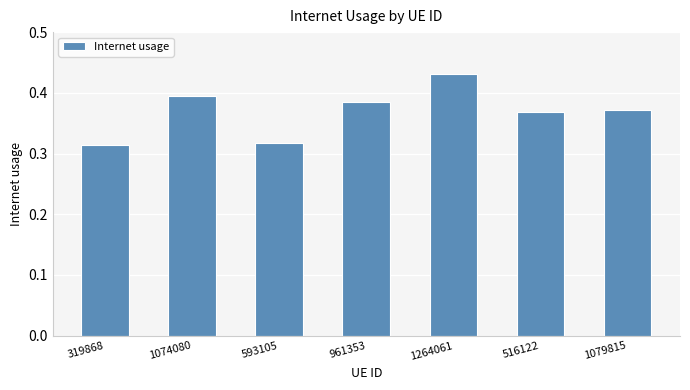

How many data points does each series have?

7